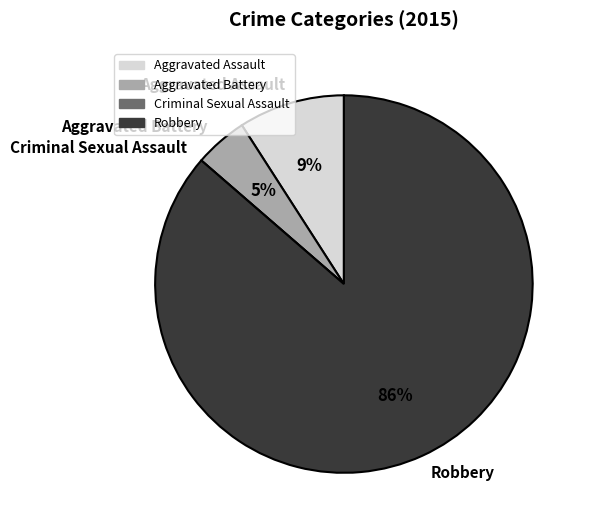

Which category accounts for the majority?

Robbery